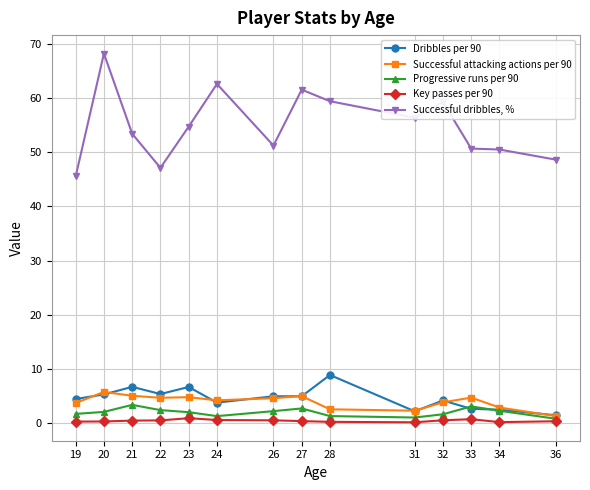

True or false: Key passes per 90 and Dribbles per 90 intersect in this chart.

False